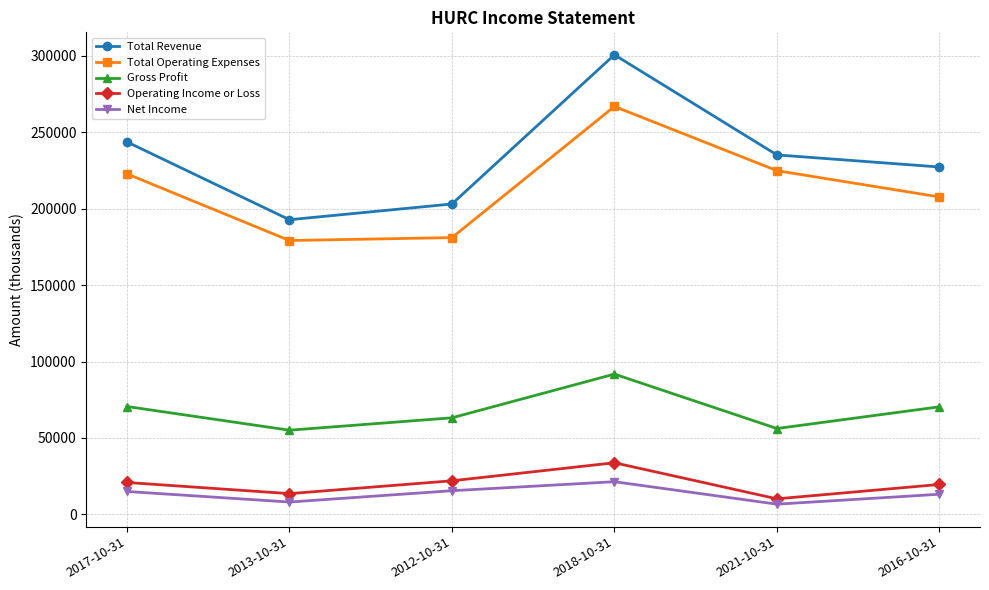

Is this an area chart (filled region under the line)?

No